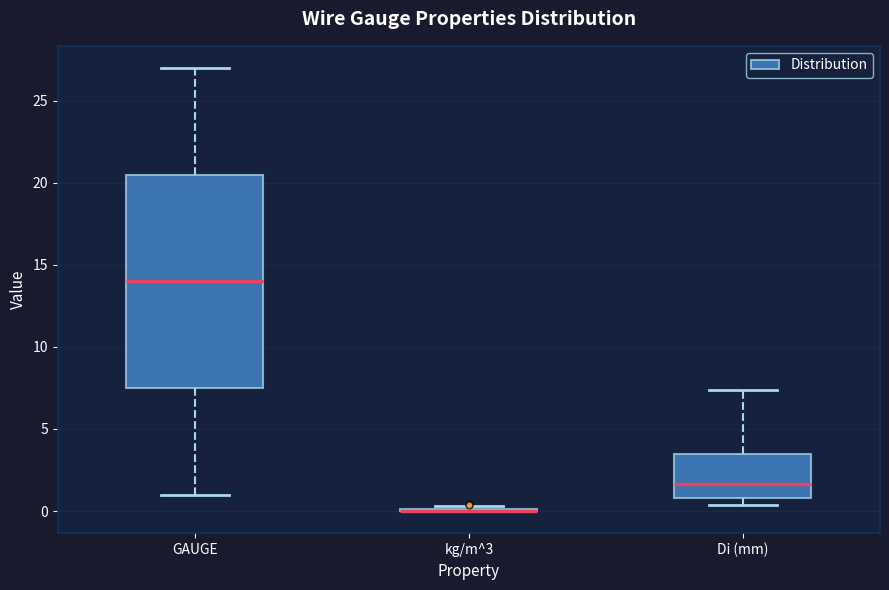

Comparing the boxes themselves (not the whiskers), which one is the tallest?

GAUGE